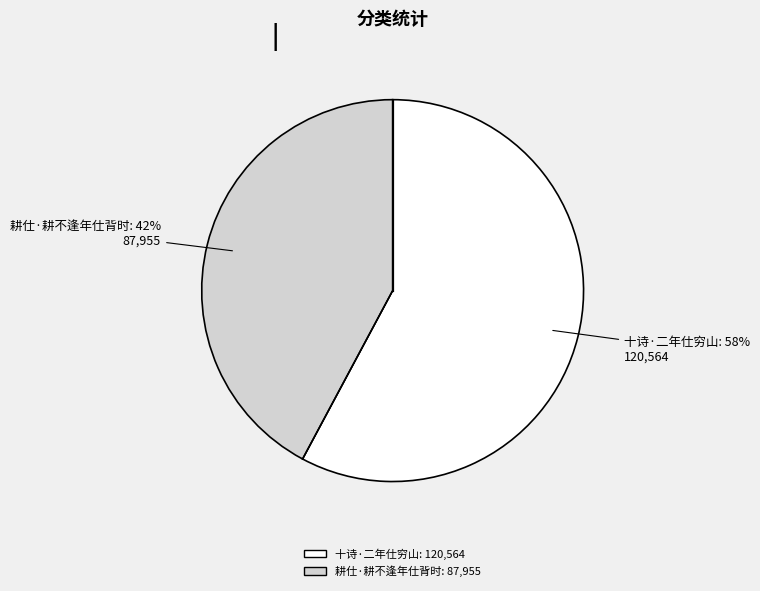

How many segments does this pie chart have?

2